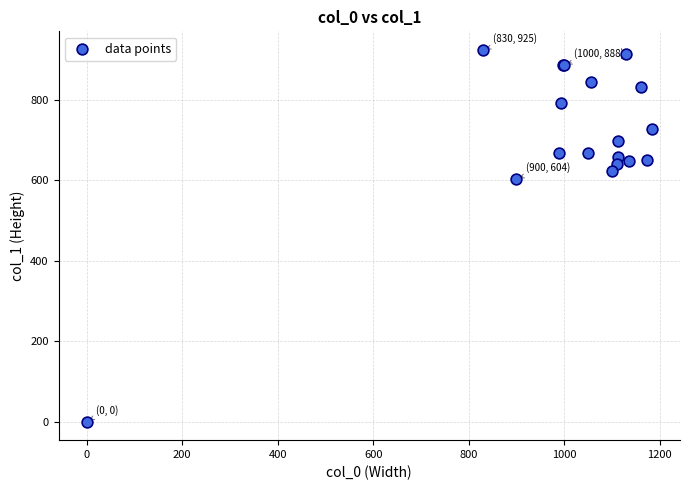

What Y value in the scatter plot is closest to 462?

604.1